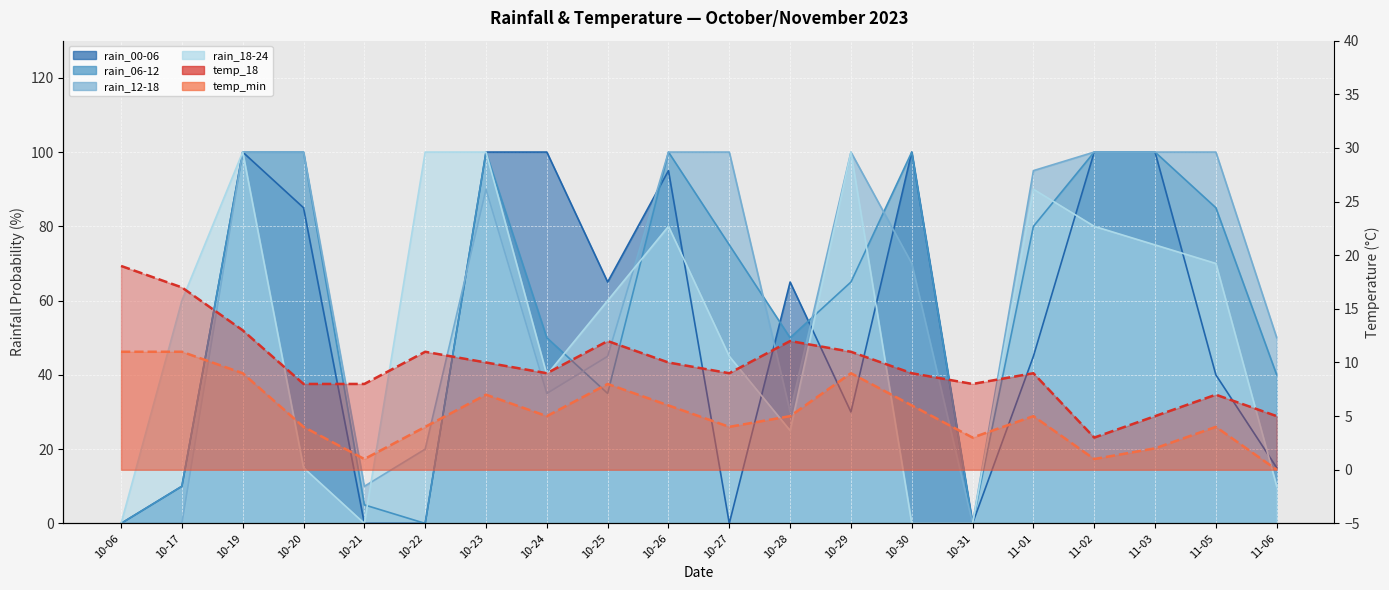

Between 10-17 and 10-20, which is larger?

10-20